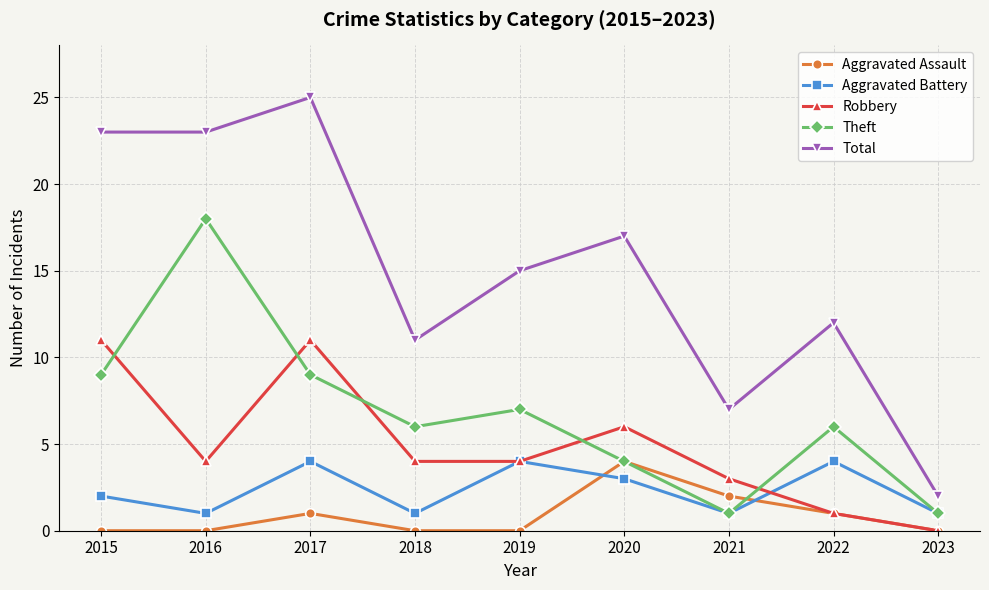

Reading left to right, extract all data points from this chart.

Aggravated Assault: 2015=0	2016=0	2017=1	2018=0	2019=0	2020=4	2021=2	2022=1	2023=0
Aggravated Battery: 2015=2	2016=1	2017=4	2018=1	2019=4	2020=3	2021=1	2022=4	2023=1
Robbery: 2015=11	2016=4	2017=11	2018=4	2019=4	2020=6	2021=3	2022=1	2023=0
Theft: 2015=9	2016=18	2017=9	2018=6	2019=7	2020=4	2021=1	2022=6	2023=1
Total: 2015=23	2016=23	2017=25	2018=11	2019=15	2020=17	2021=7	2022=12	2023=2